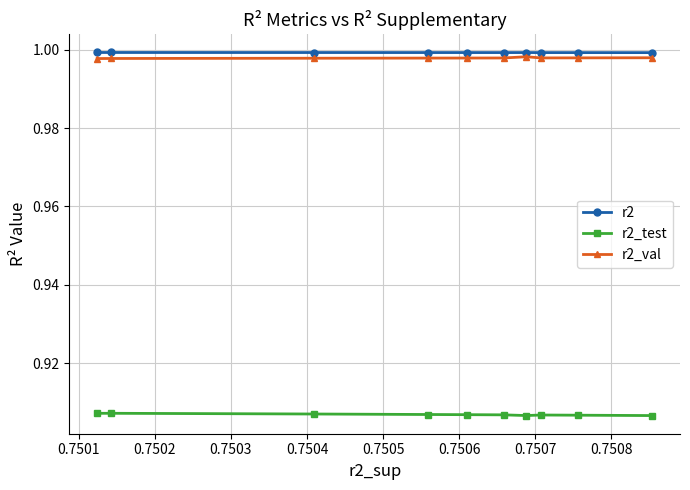

What are all the series names shown in the legend?

r2, r2_test, r2_val